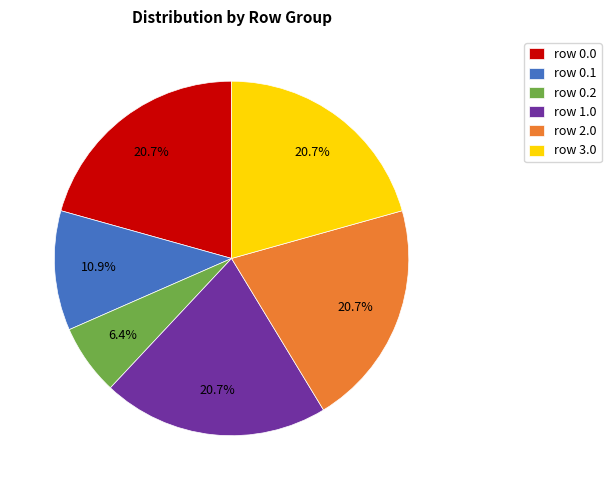

Does any single category account for the majority?

No